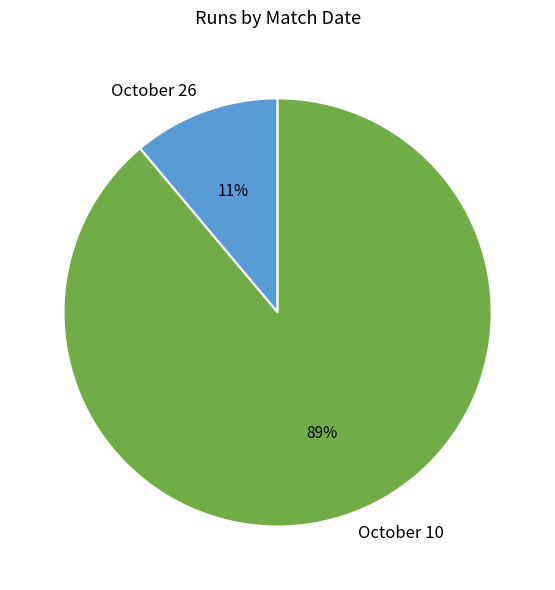

What percentage is the October 26 slice, to the nearest percent?

11%